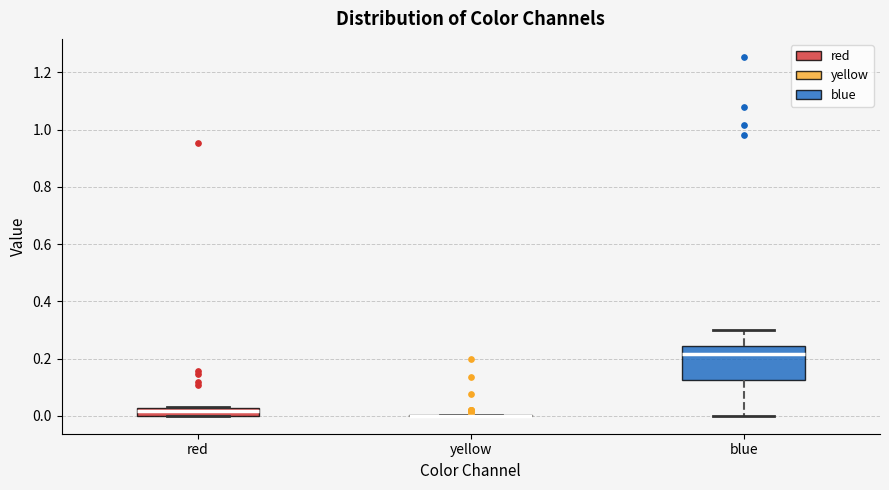

Comparing the boxes themselves (not the whiskers), which one is the tallest?

blue